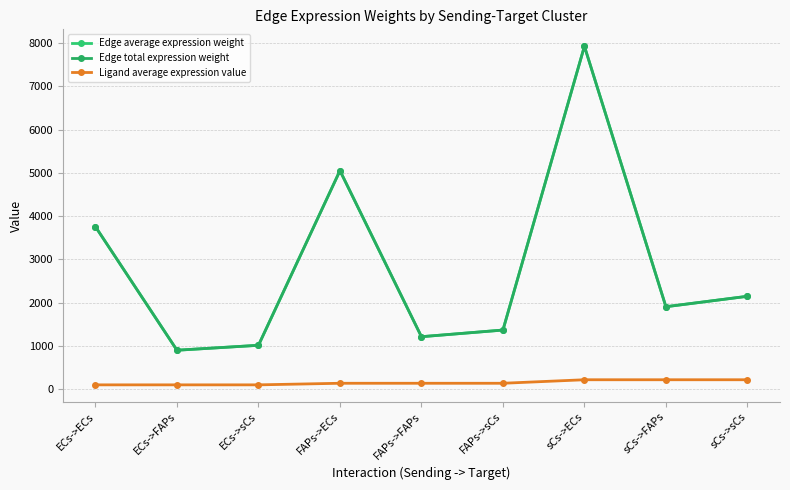

Rank the series by their maximum value, from lowest to highest.

Ligand average expression value, Edge average expression weight, Edge total expression weight